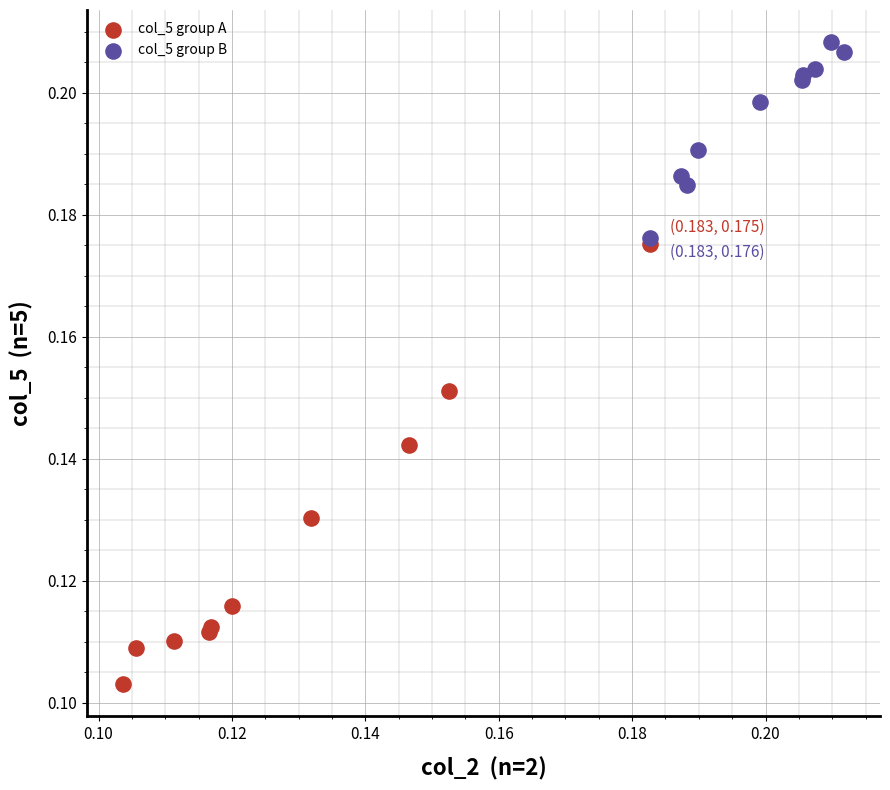

Which series contains the highest Y value?

col_5 group B